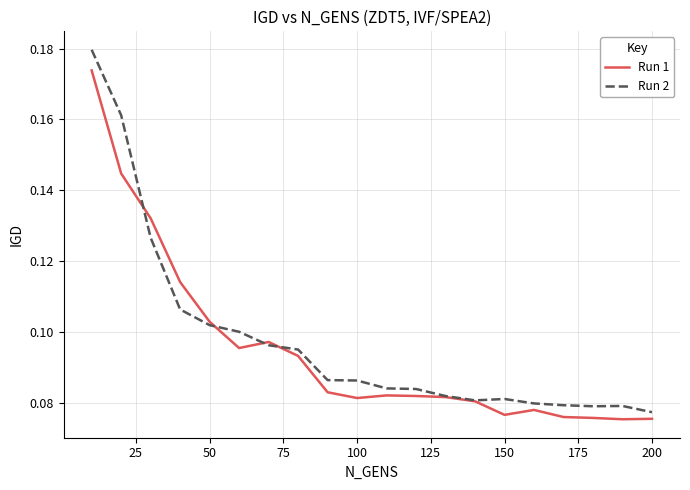

Which series has the largest range (max minus min)?

Run 2